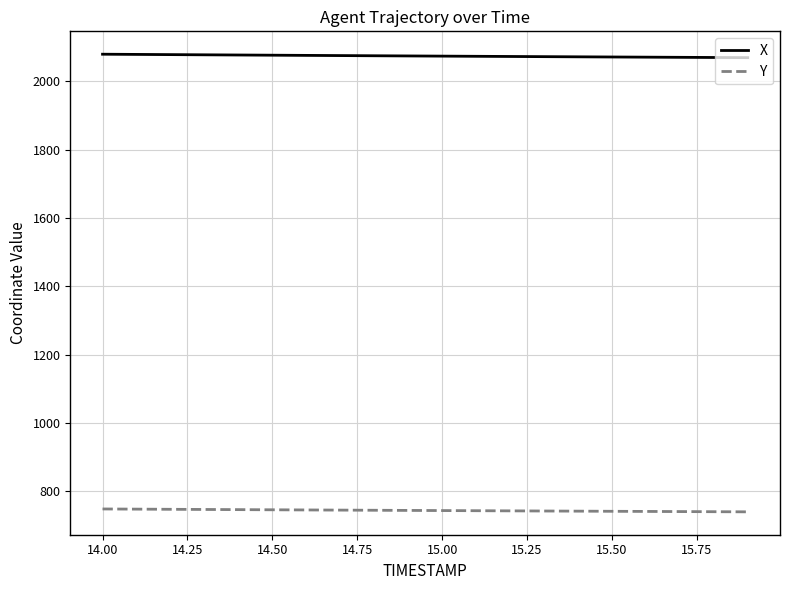

Does the chart display data point markers on the line(s)?

No